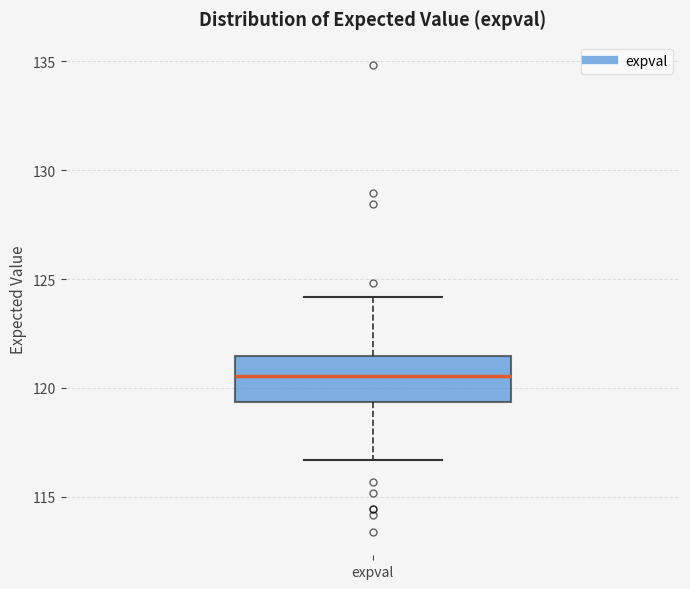

Transcribe this box plot: give where the median line is, the range the box spans, and where the two whiskers end, as read against the y-axis. The values are not printed on the chart, so give them approximately, as read against the axis.

median 120.5, box 119.5 to 121.5, whiskers 116.5 to 124.0